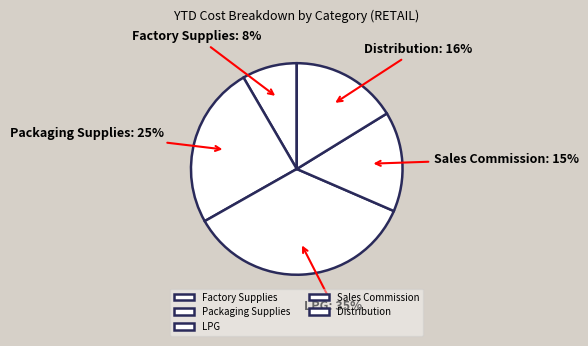

What is the smallest slice in the pie chart?

Factory Supplies